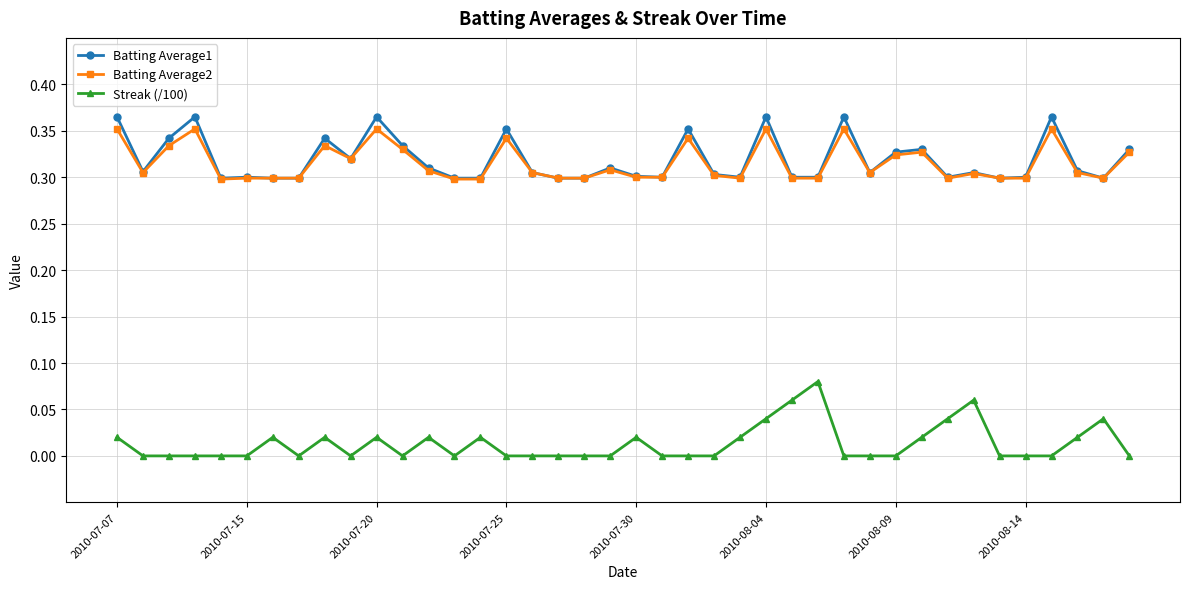

What is the sum of all Streak (/100) values?

0.5